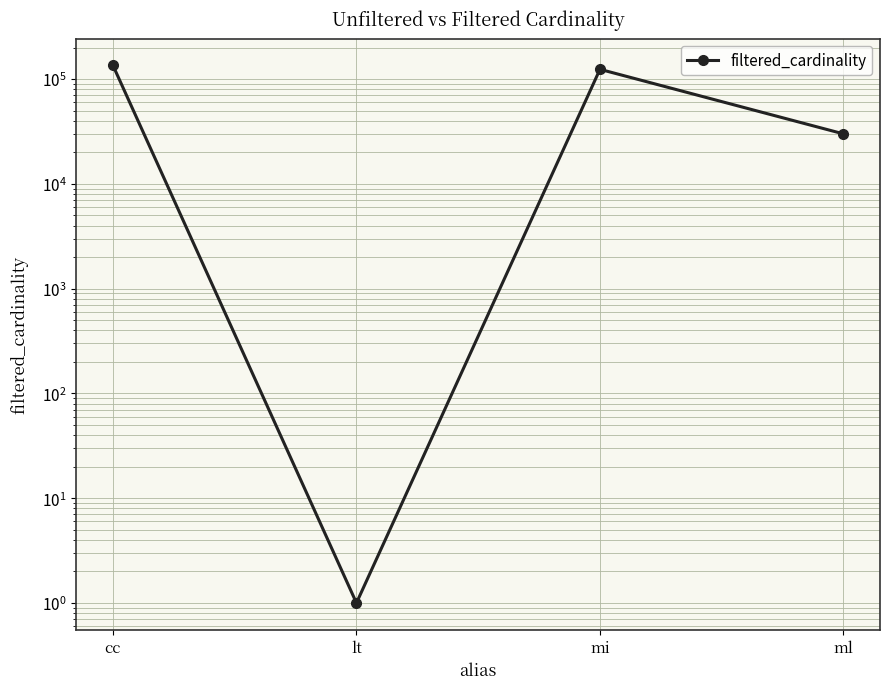

At which category does the data reach its first local valley?

lt